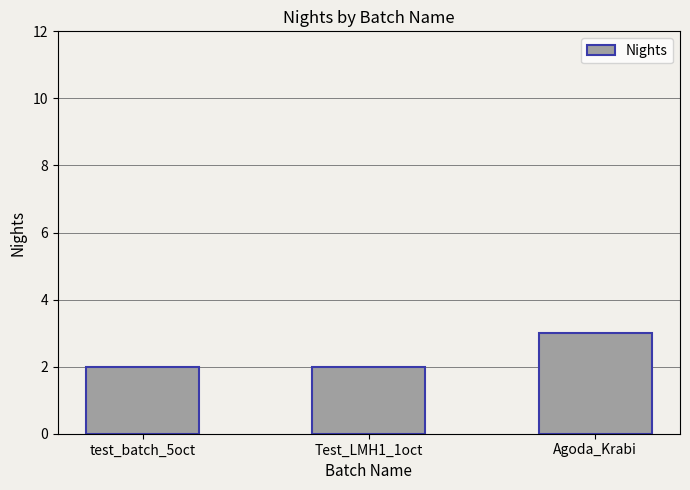

True or false: the data shows 1 at test_batch_5oct.

False